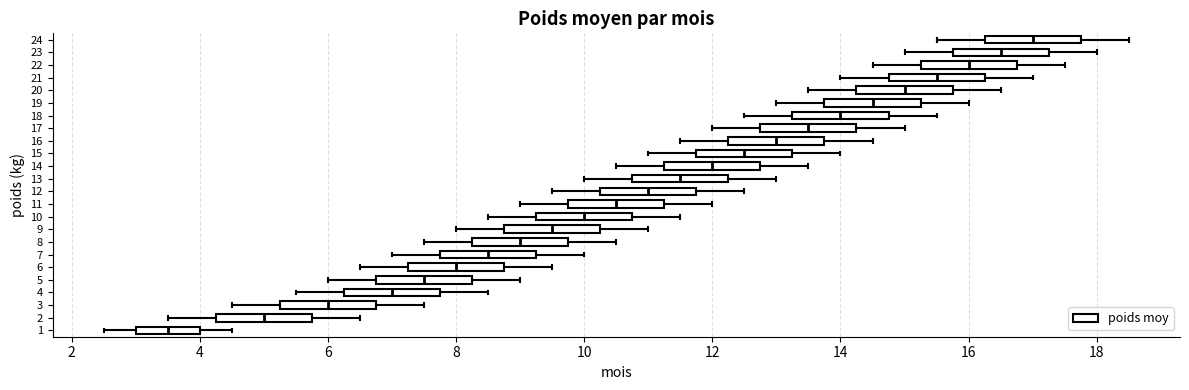

Which box has the furthest to the left median line?

1